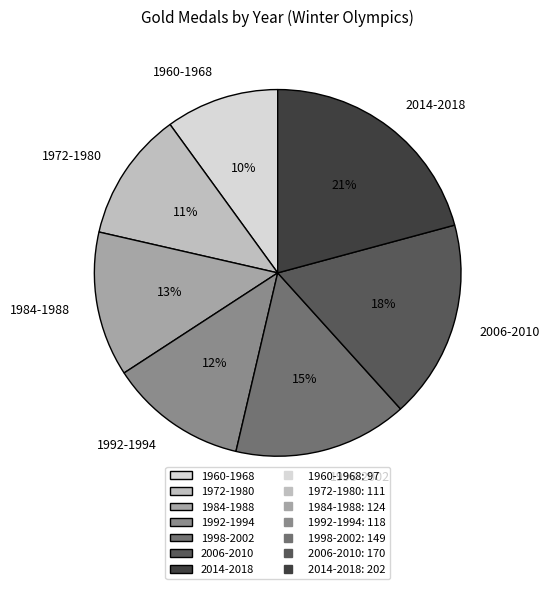

To the nearest percent, what portion does 2006-2010 represent?

18%